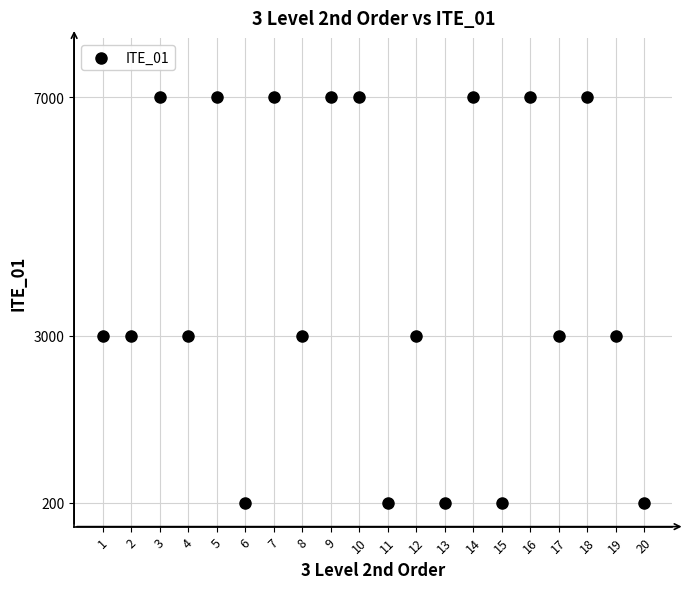

What is the range of X values (max minus min)?

19